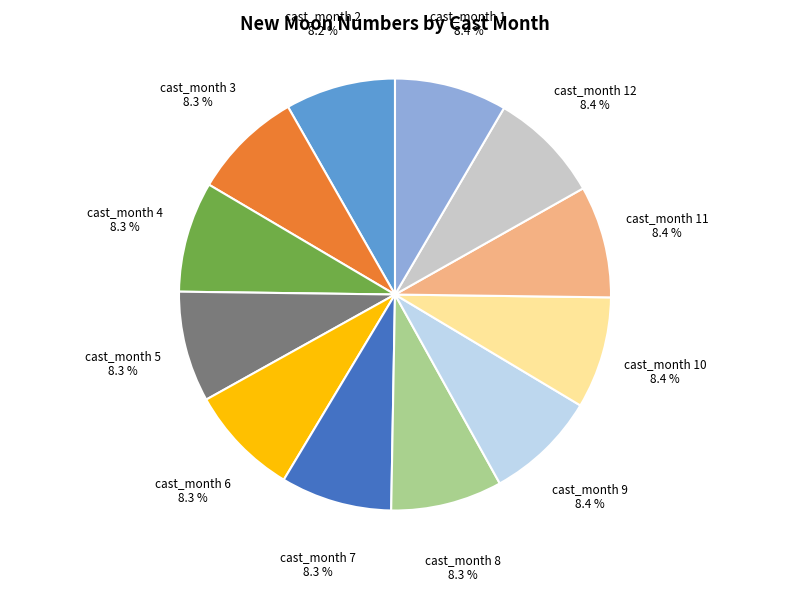

How many segments does this pie chart have?

12